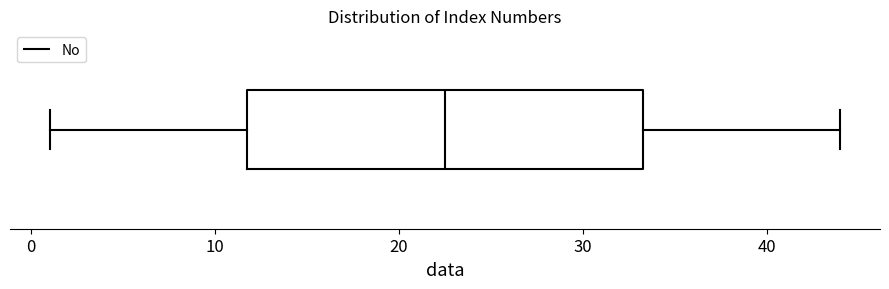

Transcribe this box plot: give where the median line is, the range the box spans, and where the two whiskers end, as read against the x-axis. The values are not printed on the chart, so give them approximately, as read against the axis.

median 23, box 12 to 33, whiskers 1 to 44